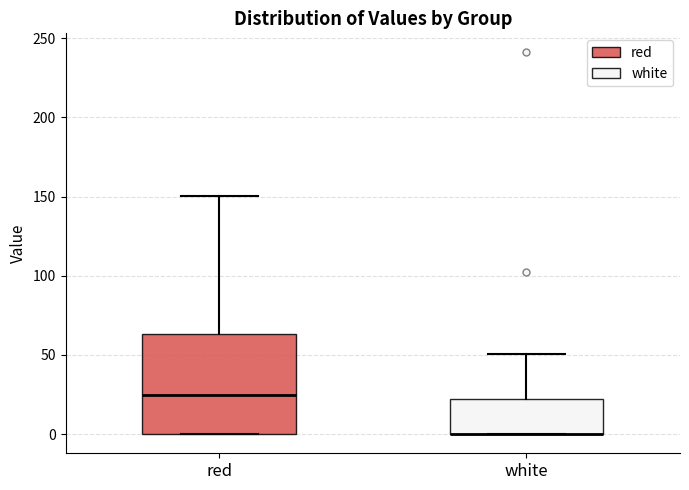

Reading left to right, transcribe this box plot: for each box, give where its median line is, the range the box spans, and where its two whiskers end, as read against the y-axis. The values are not printed on the chart, so give them approximately, as read against the axis.

red: median 25, box 0 to 65, whiskers 0 to 150
white: median 0 (drawn on the box's lower edge), box 0 to 20, whiskers 0 to 50